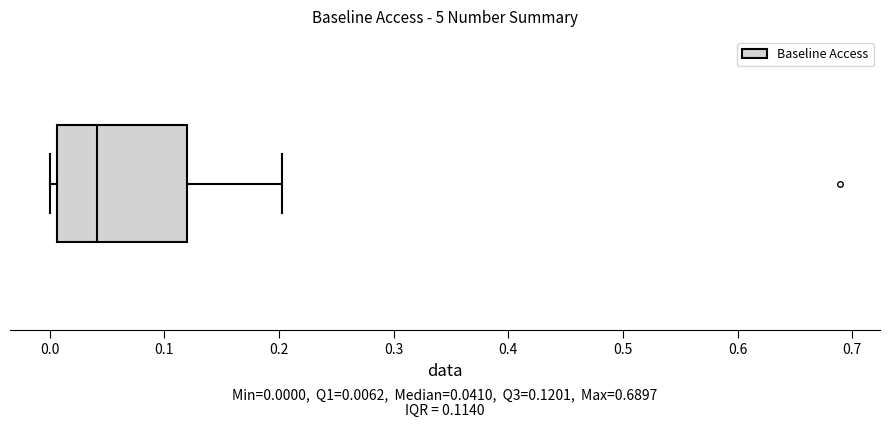

Where is the right edge of the box on the x-axis? The values are not printed on the chart, so give them approximately, as read against the axis.

0.12